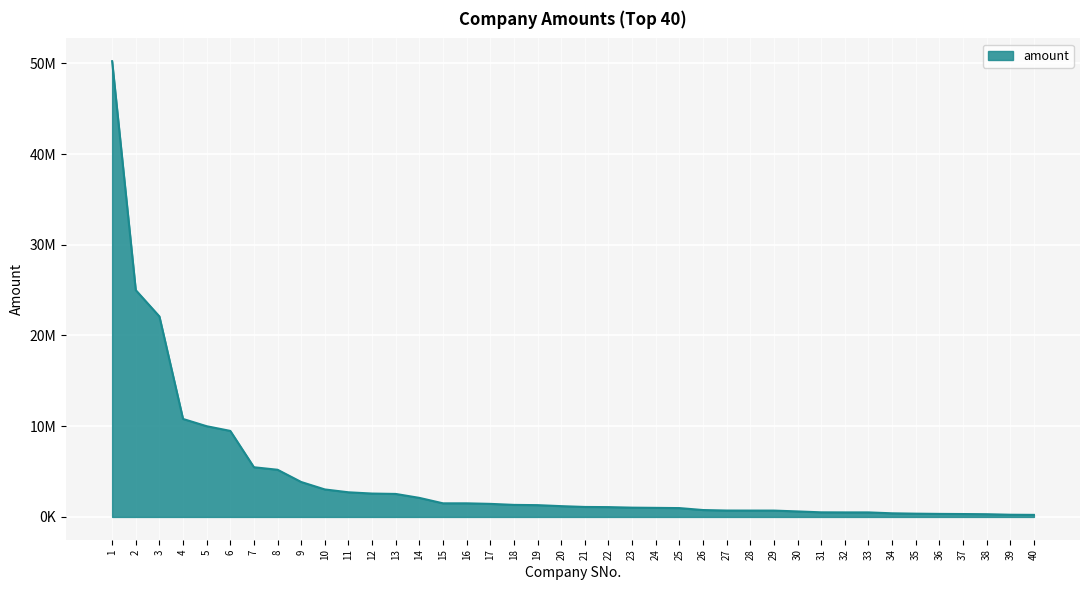

True or false: the data shows 335000 at 36.

True